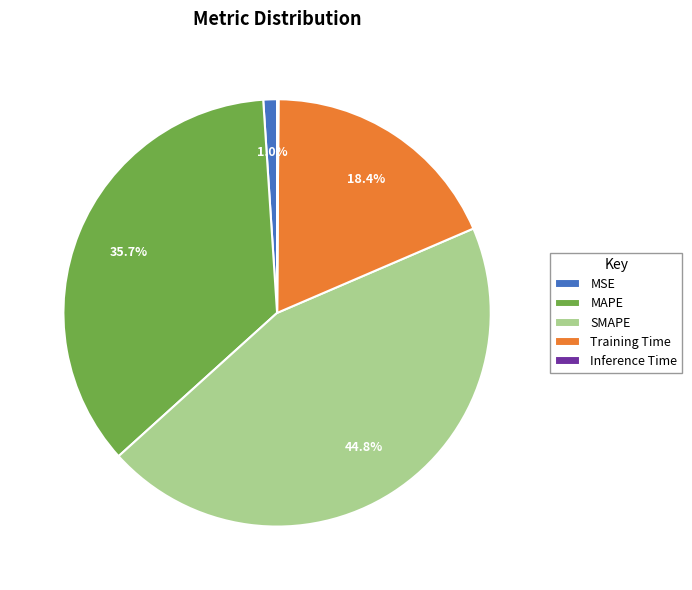

To the nearest percent, what is the average slice percentage?

20%